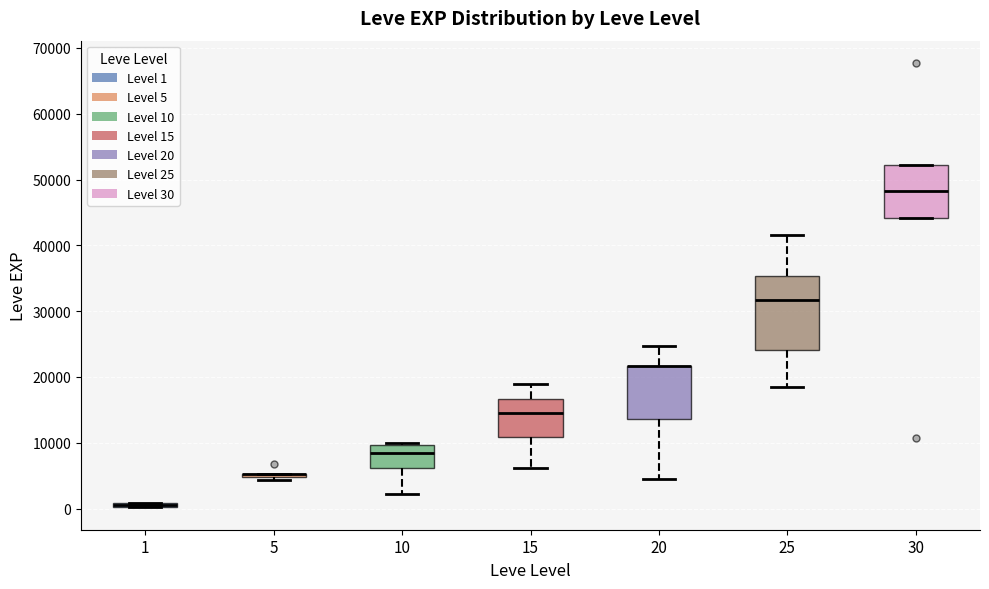

Comparing the boxes themselves (not the whiskers), which one is the tallest?

25